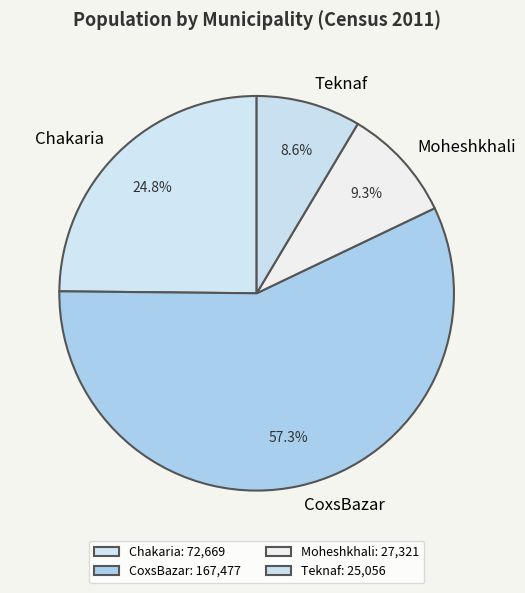

How many slices are in this pie chart?

4